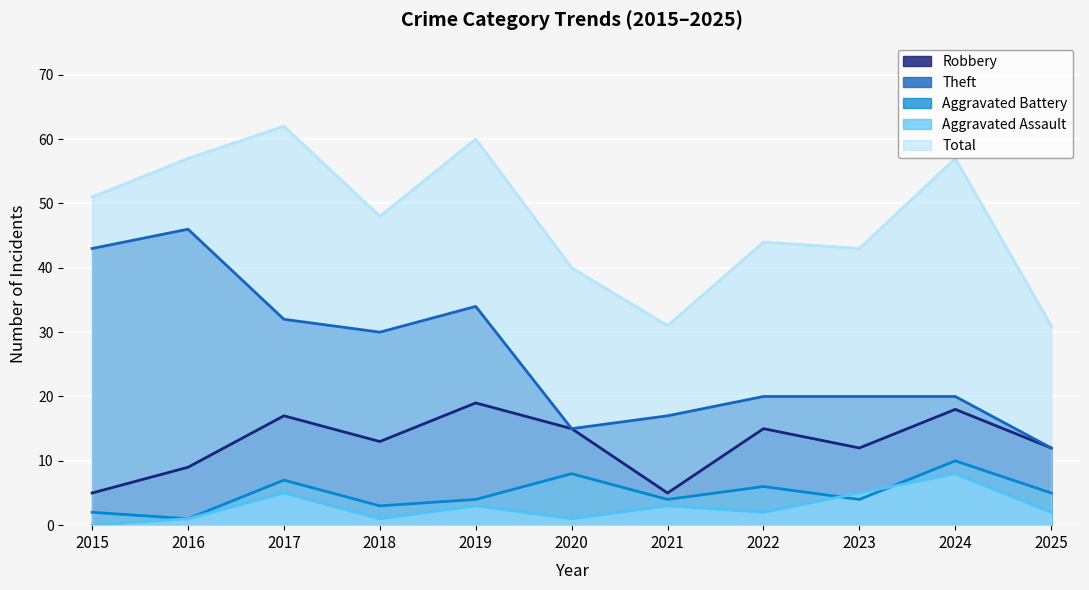

What is the value of the Robbery point at the 11th from the left?

12